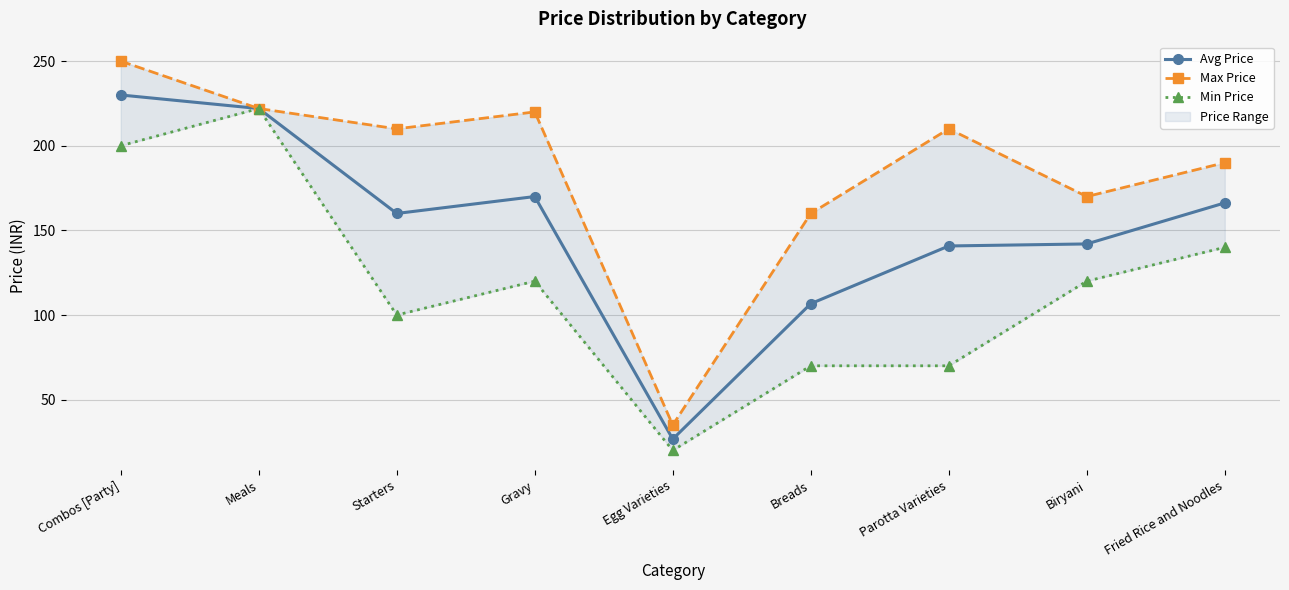

What is the difference between the highest and lowest values at Egg Varieties?

15.0